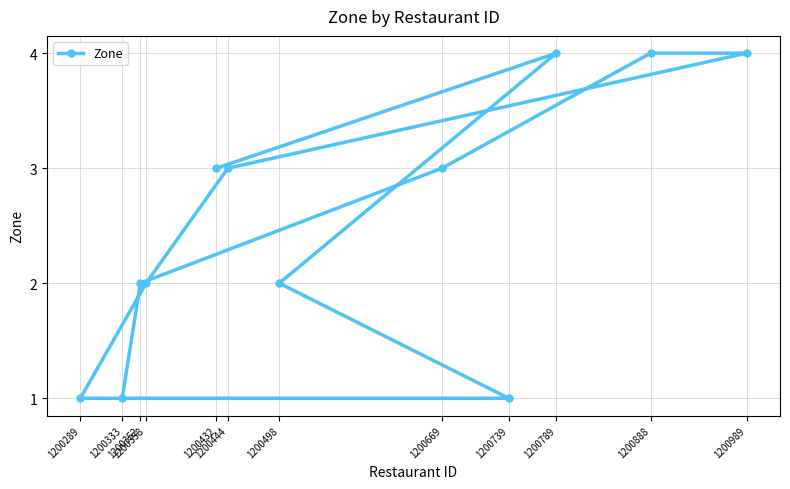

What is the sum of the values at 1200289 and 1200358?

3